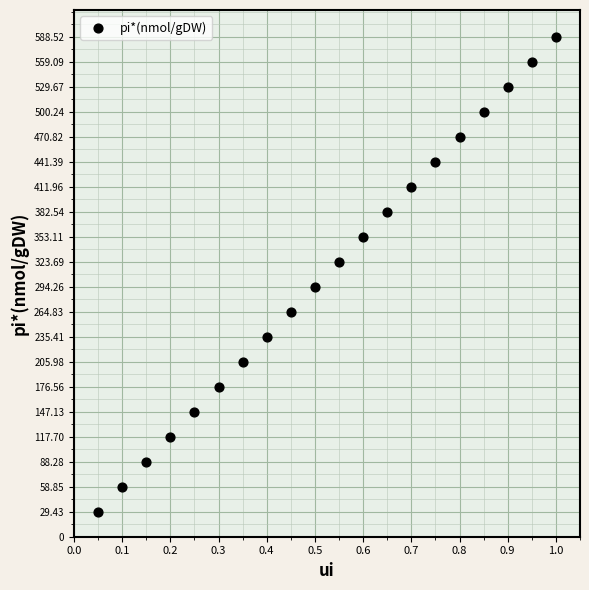

What is the range of Y values (max minus min)?

559.1